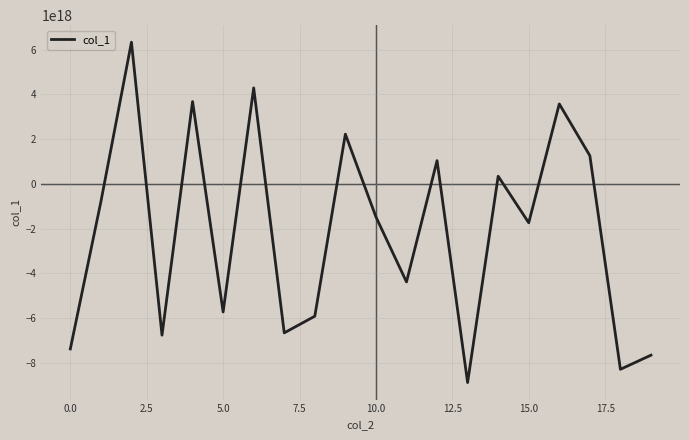

How many interior local peaks (higher than both neighbors) does the data have?

7